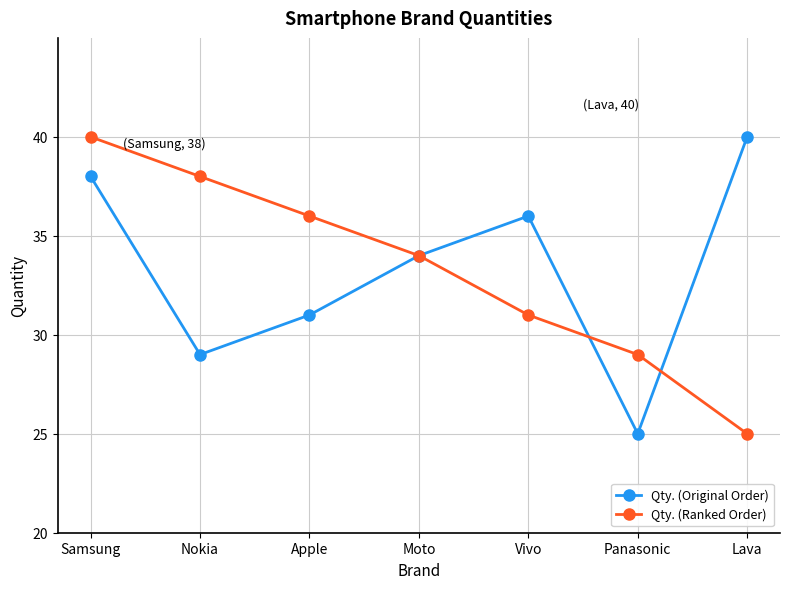

Does the chart display data point markers on the line(s)?

Yes